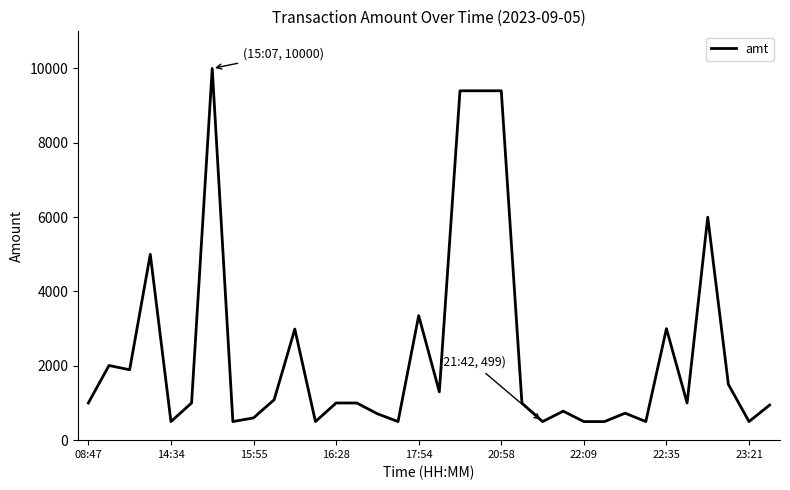

What is the maximum value shown in the chart?

10000.0